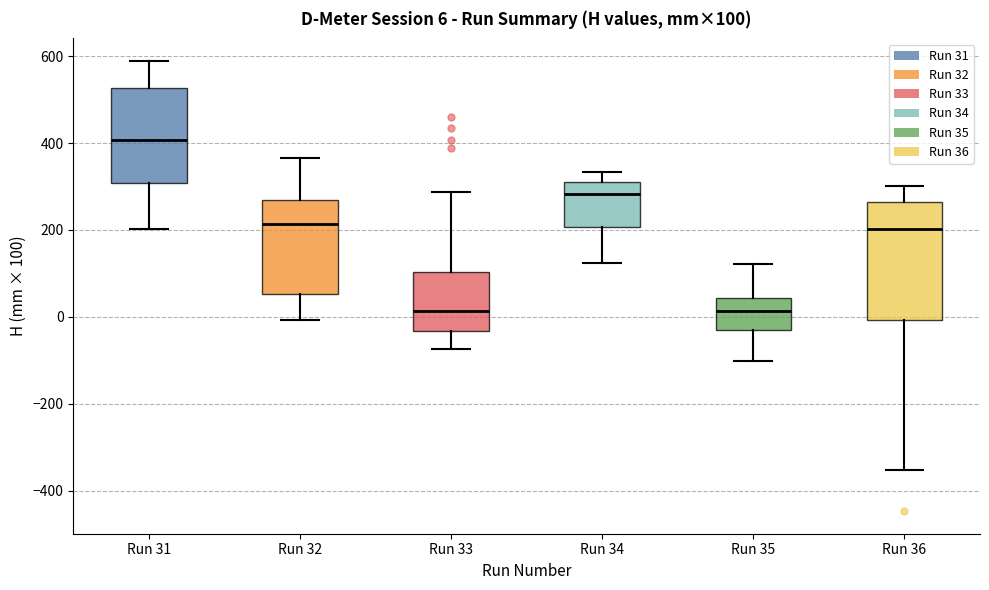

Which box's median line is the highest?

Run 31